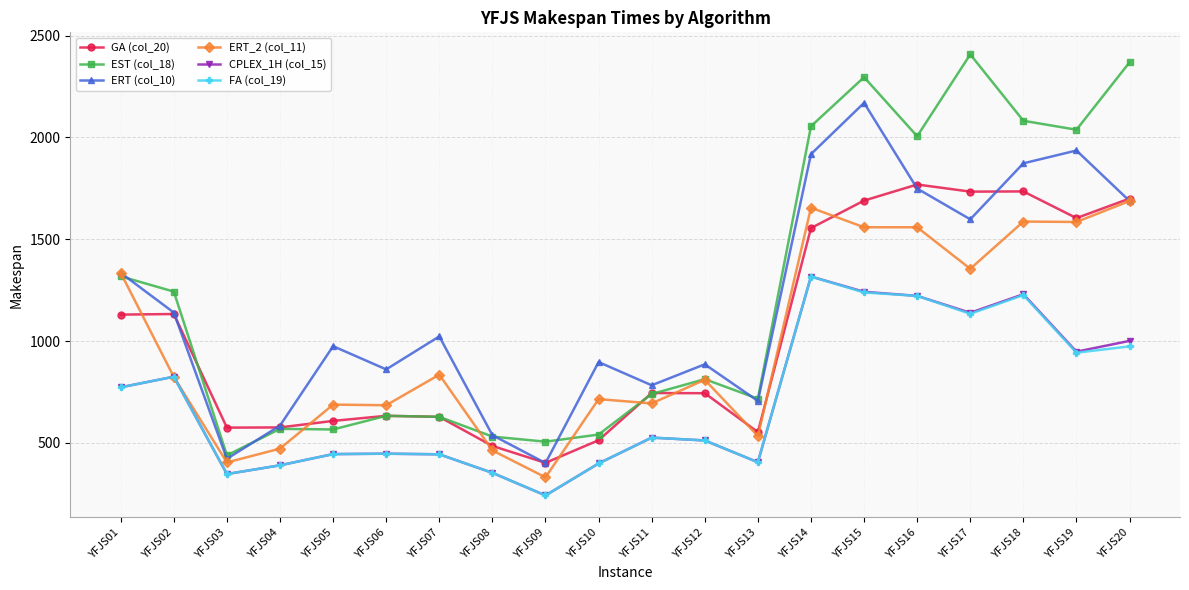

What is the spread (max minus min) of values at YFJS01?

562